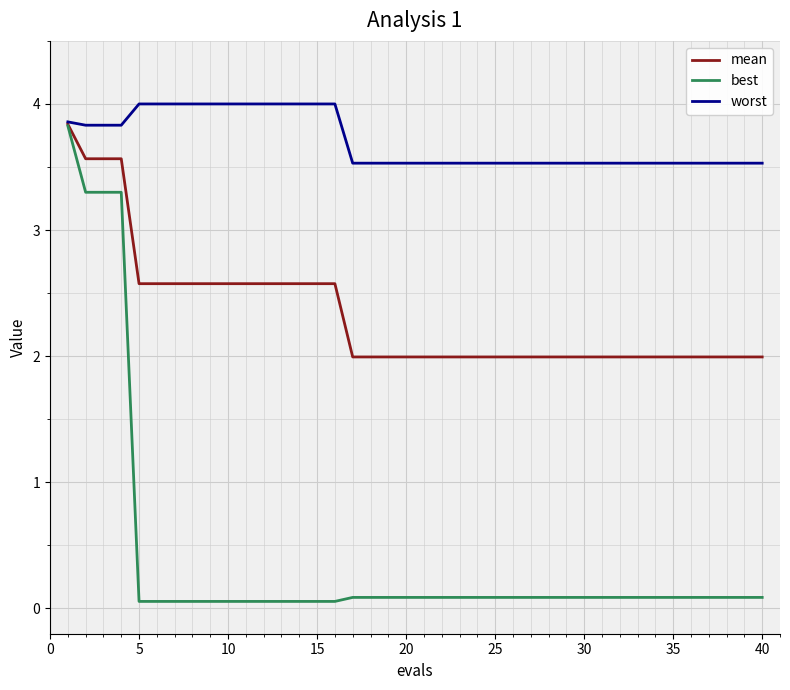

Reading right to left, transcribe all the data shown in this chart.

mean: 2.0	2.0	2.0	2.0	2.0	2.0	2.0	2.0	2.0	2.0	2.0	2.0	2.0	2.0	2.0	2.0	2.0	2.0	2.0	2.0	2.0	2.0	2.0	2.0	2.6	2.6	2.6	2.6	2.6	2.6	2.6	2.6	2.6	2.6	2.6	2.6	3.6	3.6	3.6	3.8
best: 0.1	0.1	0.1	0.1	0.1	0.1	0.1	0.1	0.1	0.1	0.1	0.1	0.1	0.1	0.1	0.1	0.1	0.1	0.1	0.1	0.1	0.1	0.1	0.1	0.1	0.1	0.1	0.1	0.1	0.1	0.1	0.1	0.1	0.1	0.1	0.1	3.3	3.3	3.3	3.8
worst: 3.5	3.5	3.5	3.5	3.5	3.5	3.5	3.5	3.5	3.5	3.5	3.5	3.5	3.5	3.5	3.5	3.5	3.5	3.5	3.5	3.5	3.5	3.5	3.5	4.0	4.0	4.0	4.0	4.0	4.0	4.0	4.0	4.0	4.0	4.0	4.0	3.8	3.8	3.8	3.9